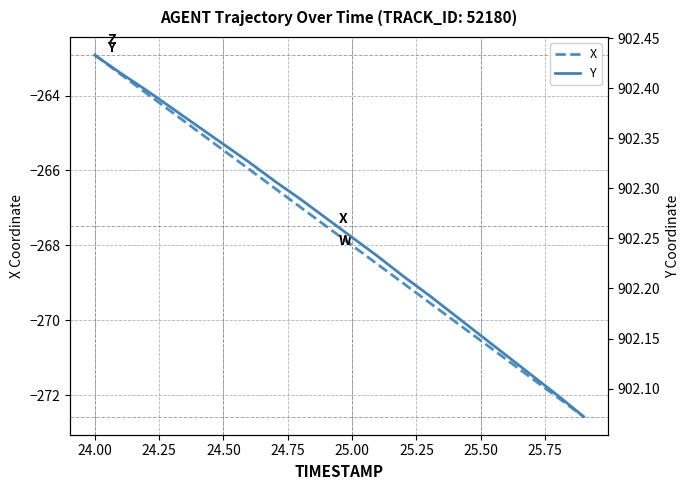

What is the minimum value for Y?

902.1